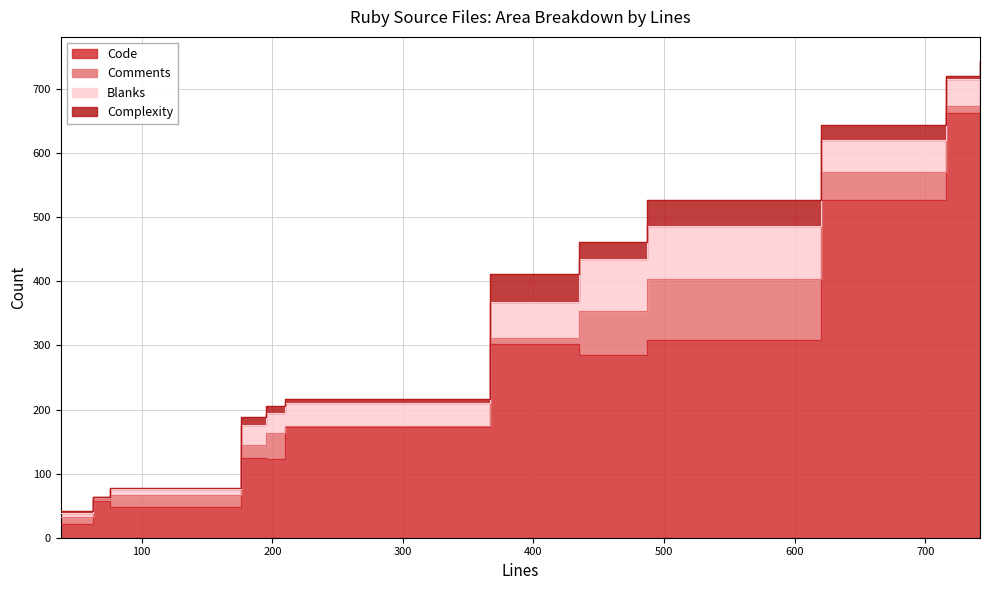

Between pool.rb and parser.rb, which series saw the biggest shift?

Code